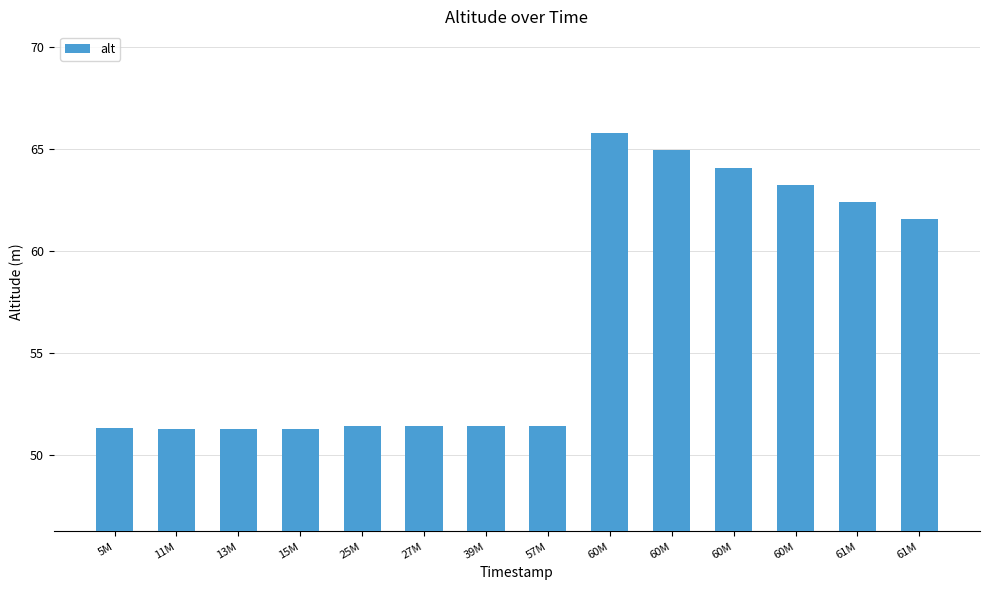

What is the change in value from 27M to 60M?

+14.4